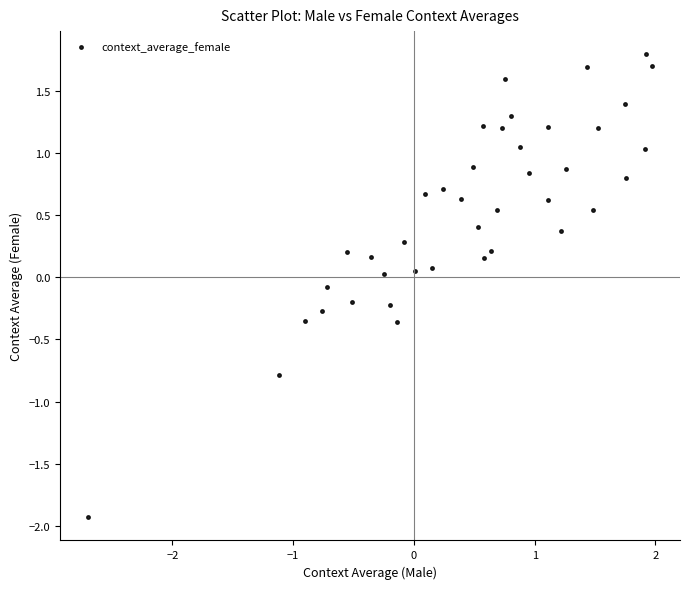

What is the range of X values (max minus min)?

4.7